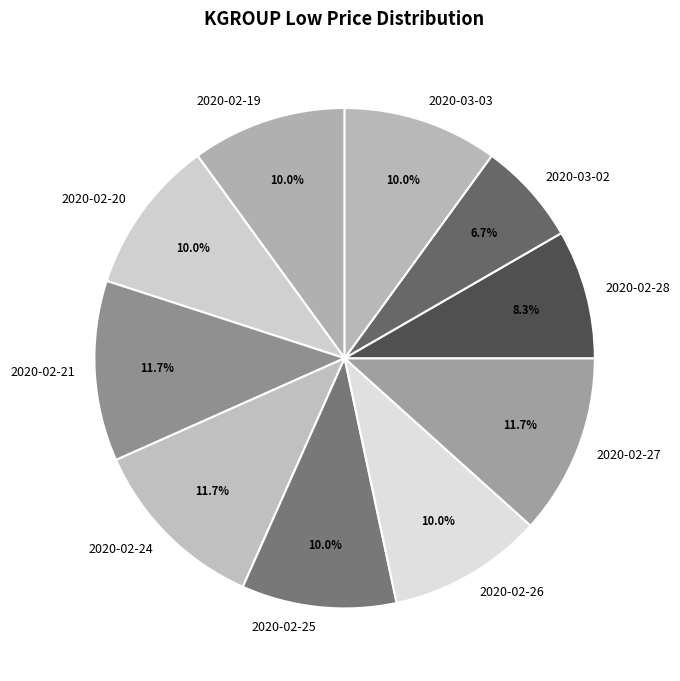

How much of the chart is everything except 2020-02-21?

88.3%